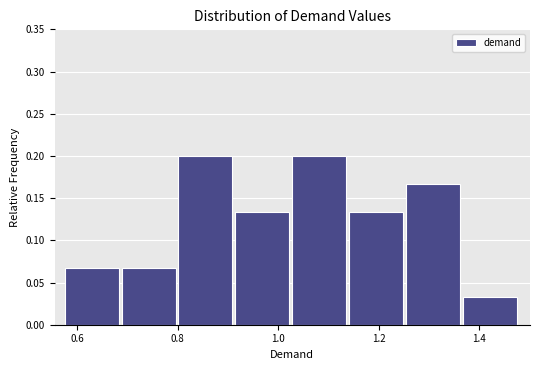

How tall is the bar that spans 1.02 to 1.14 on the x-axis? Neither the bar edges nor the heights are printed on the chart, so give them approximately, as read against the axes.

0.200